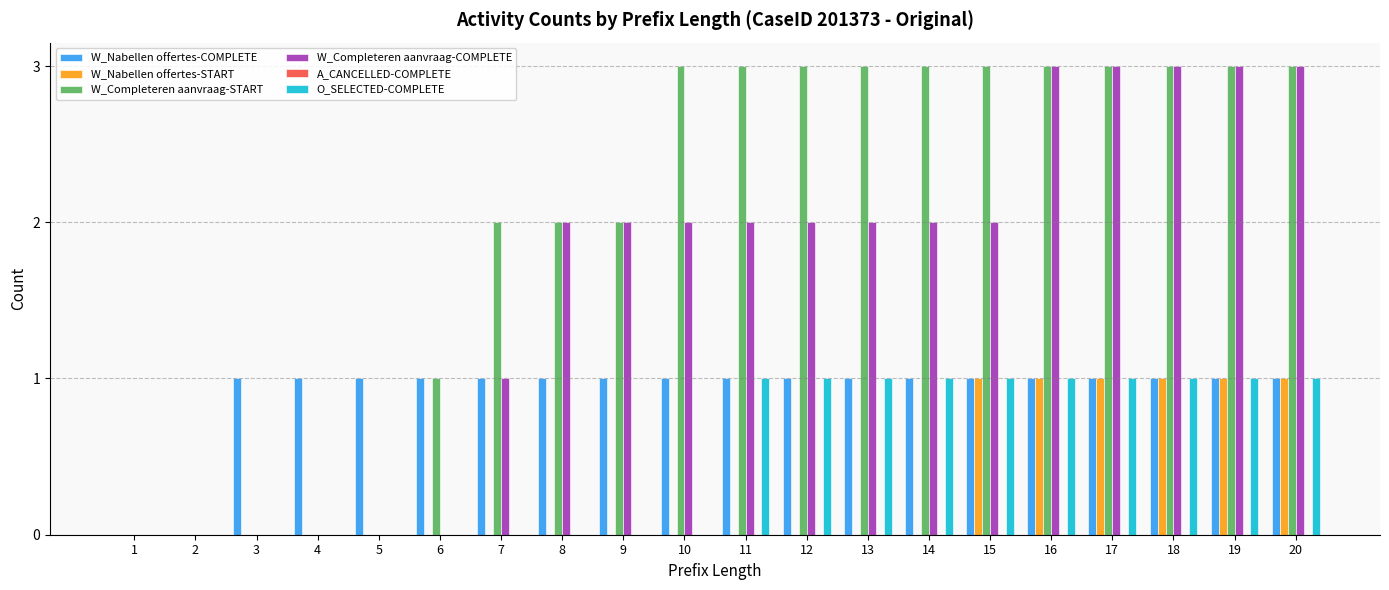

What is the sum of all W_Nabellen offertes-START values?

6